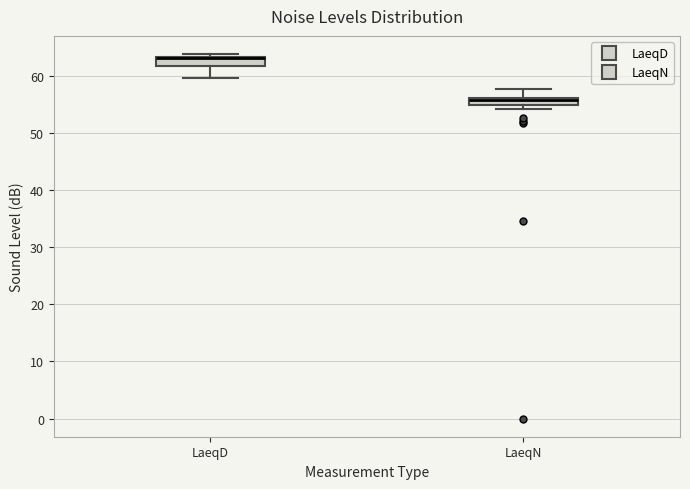

Where is the upper edge of the box for LaeqD on the y-axis? The values are not printed on the chart, so give them approximately, as read against the axis.

63